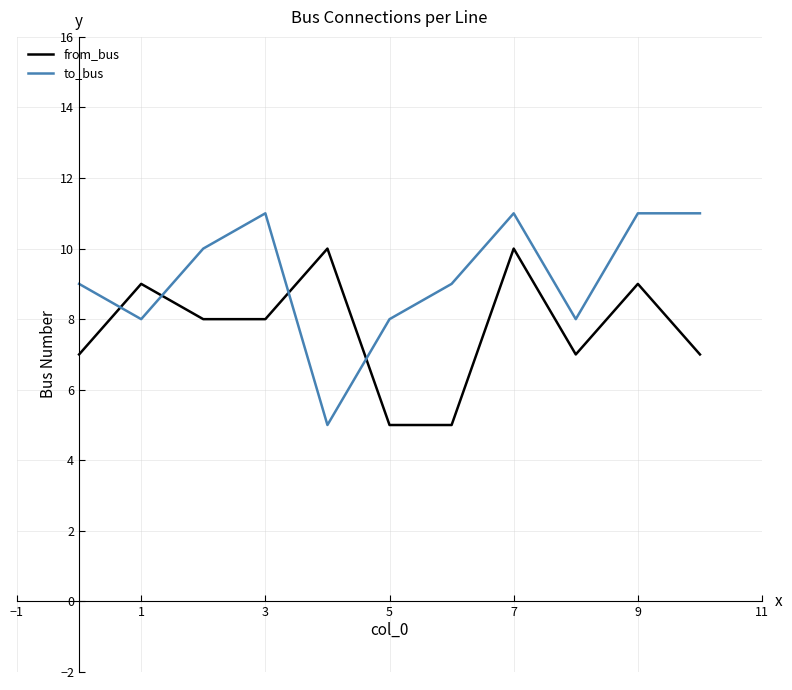

Which series has the widest spread of values?

to_bus